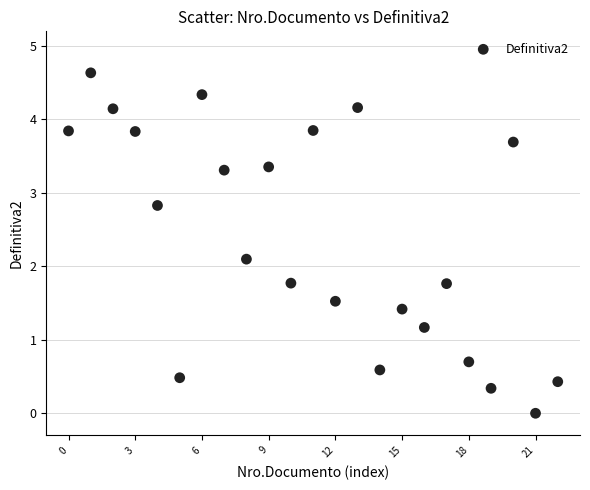

What Y value in the scatter plot is closest to 2?

2.1